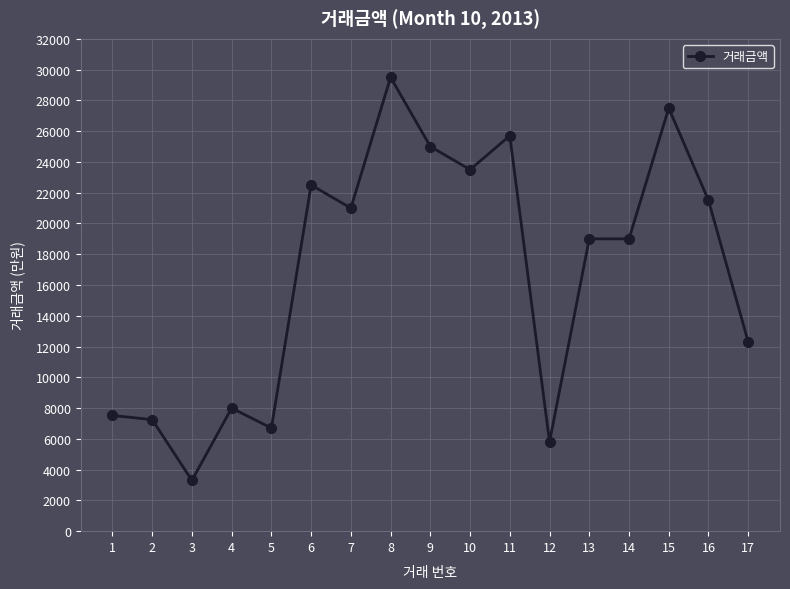

What is the sum of the values at 12 and 4?

13800